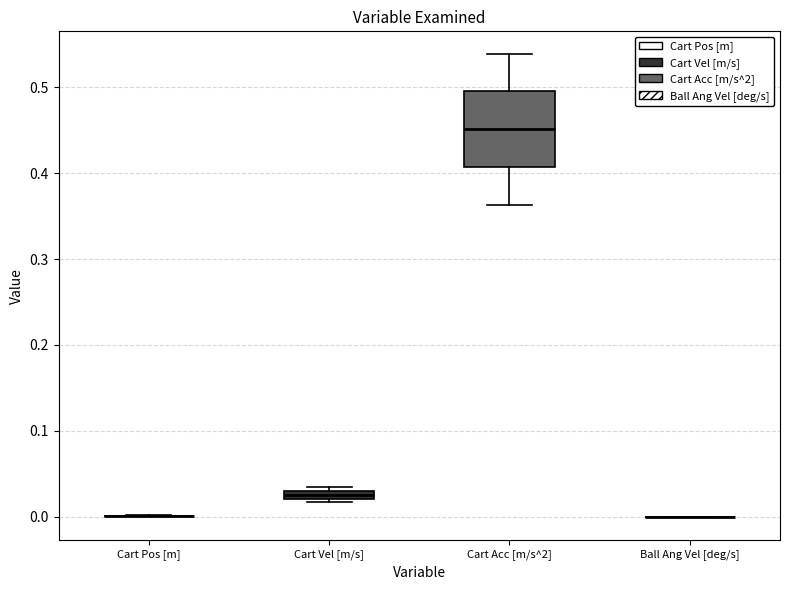

Which box is the tallest, from its lower edge to its upper edge?

Cart Acc [m/s^2]